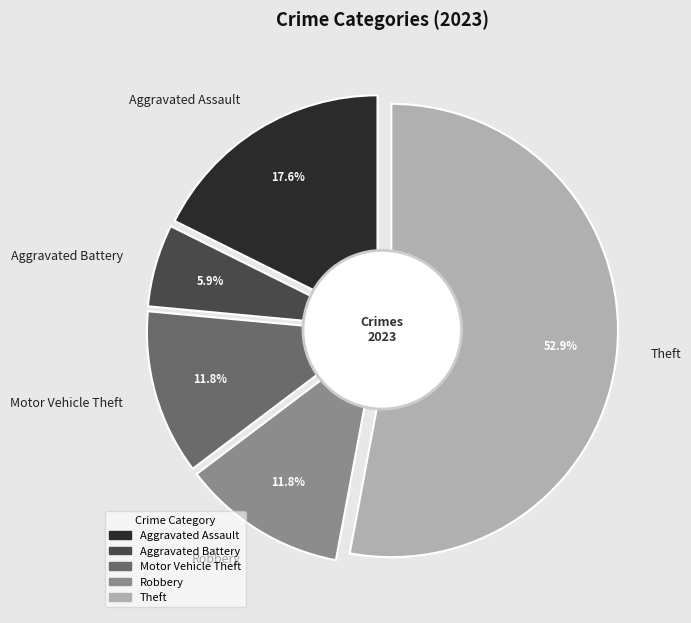

How much of the chart is everything except Theft?

47.1%